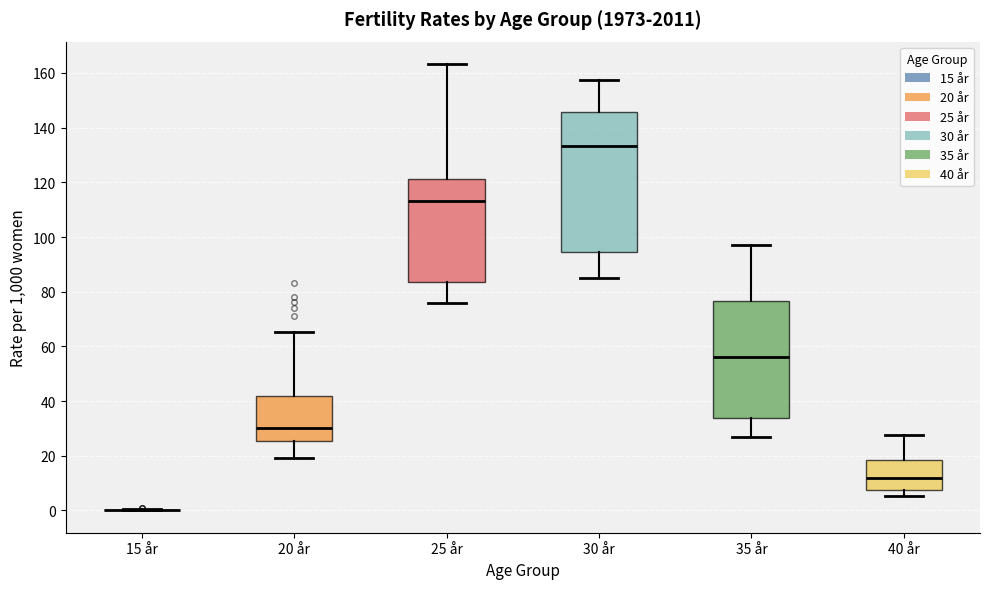

Reading left to right, transcribe this box plot: for each box, give where its median line is, the range the box spans, and where its two whiskers end, as read against the y-axis. The values are not printed on the chart, so give them approximately, as read against the axis.

15 år: box collapsed to a line at 0, whiskers 0 to 0
20 år: median 30, box 26 to 42, whiskers 20 to 66
25 år: median 114, box 84 to 122, whiskers 76 to 164
30 år: median 134, box 94 to 146, whiskers 86 to 158
35 år: median 56, box 34 to 76, whiskers 26 to 98
40 år: median 12, box 8 to 18, whiskers 6 to 28